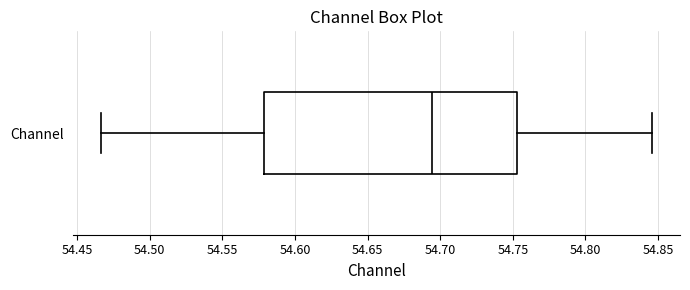

Where does the right whisker of the box for Channel end on the x-axis? The values are not printed on the chart, so give them approximately, as read against the axis.

54.845